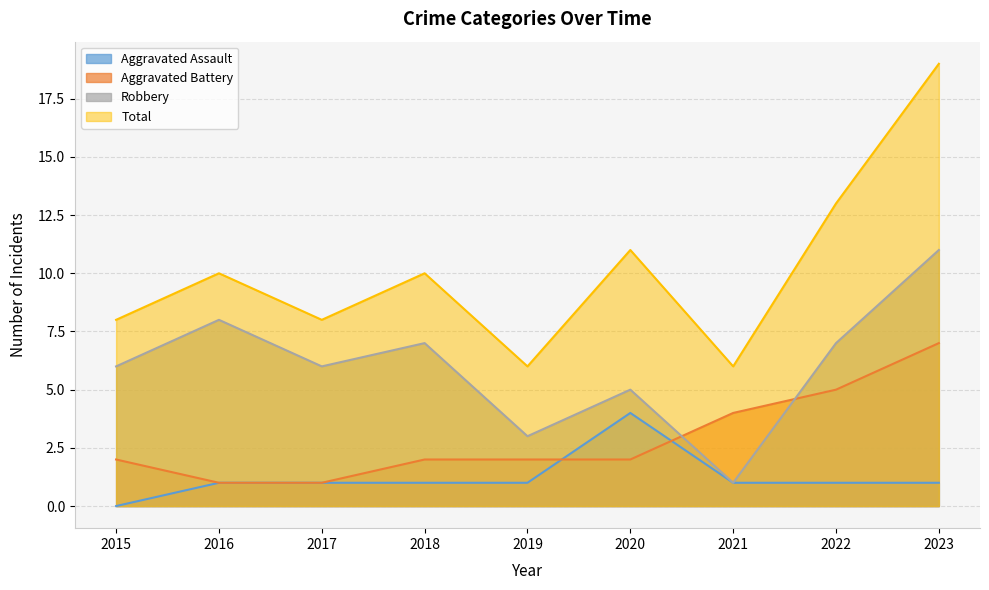

What is the difference between the maximum and second lowest values in the Total series?

13